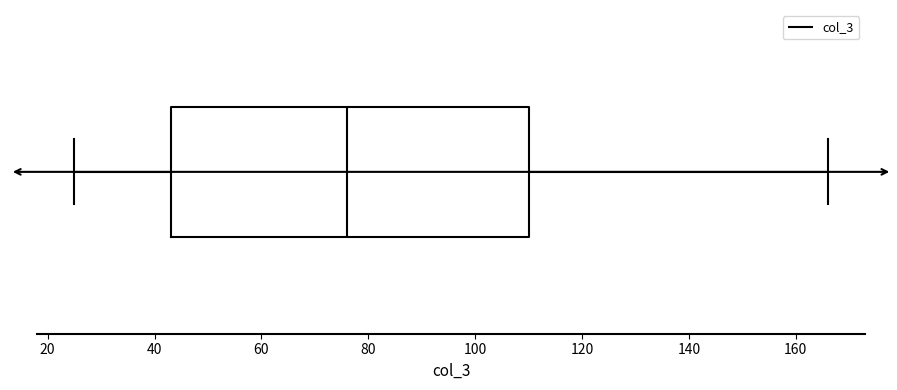

Where does the left whisker of the box end on the x-axis? The values are not printed on the chart, so give them approximately, as read against the axis.

26